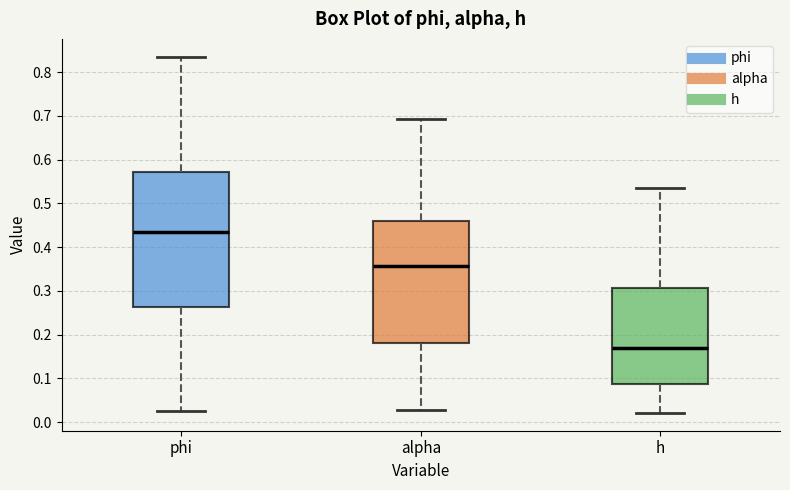

Reading left to right, read every box against the y-axis: the position of its median line, the range the box covers, and the ends of its whiskers. The values are not printed on the chart, so give them approximately, as read against the axis.

phi: median 0.43, box 0.26 to 0.57, whiskers 0.03 to 0.84
alpha: median 0.36, box 0.18 to 0.46, whiskers 0.03 to 0.69
h: median 0.17, box 0.09 to 0.31, whiskers 0.02 to 0.53